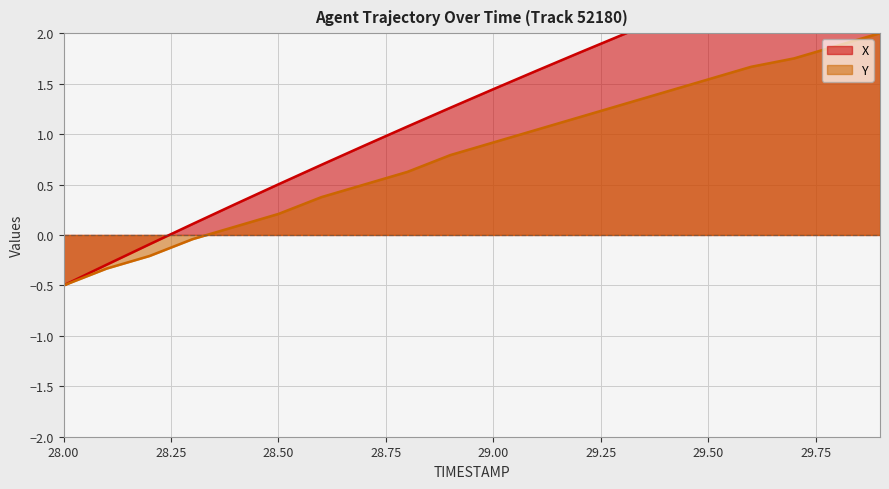

Which has a higher value, 28.0 or 29.1?

29.1